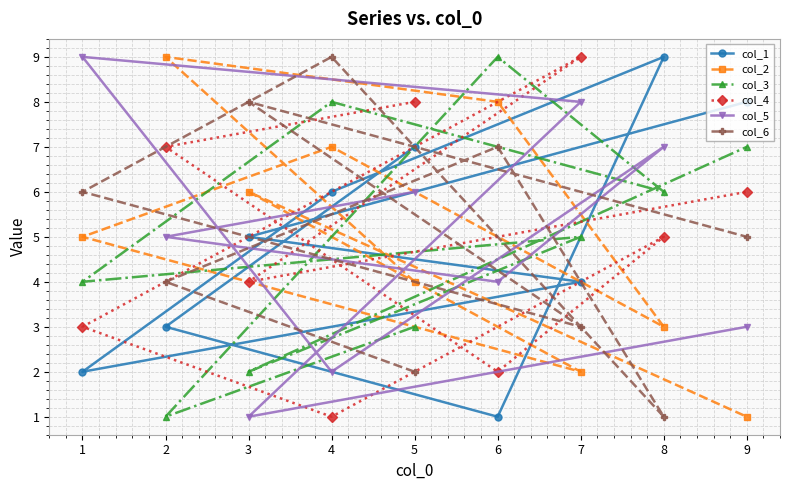

What is the value of the col_5 point at the 3rd from the left?

1